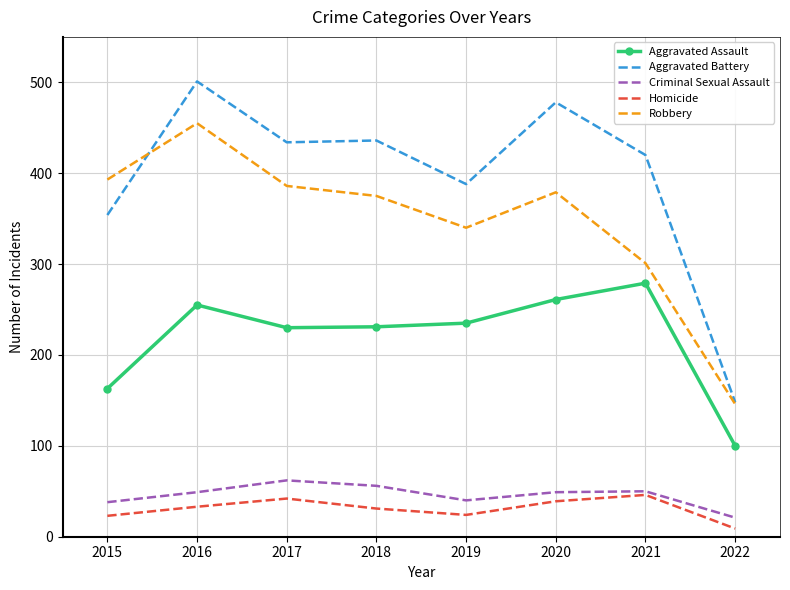

Which series has the widest spread of values?

Aggravated Battery